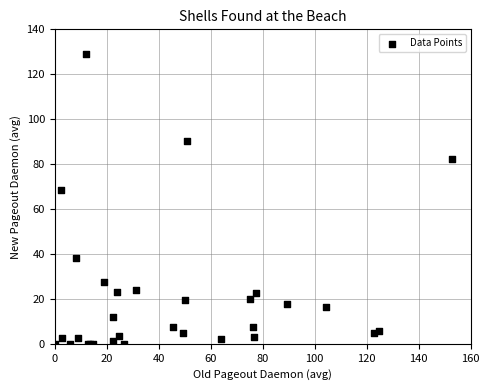

What Y value in the scatter plot is closest to 64?

68.3